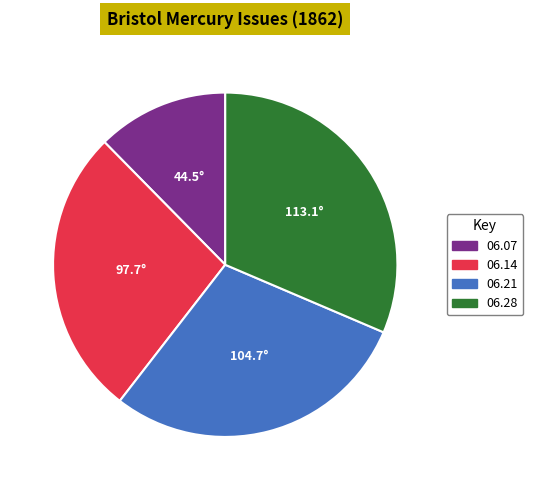

Is there any slice that represents more than half of the pie?

No